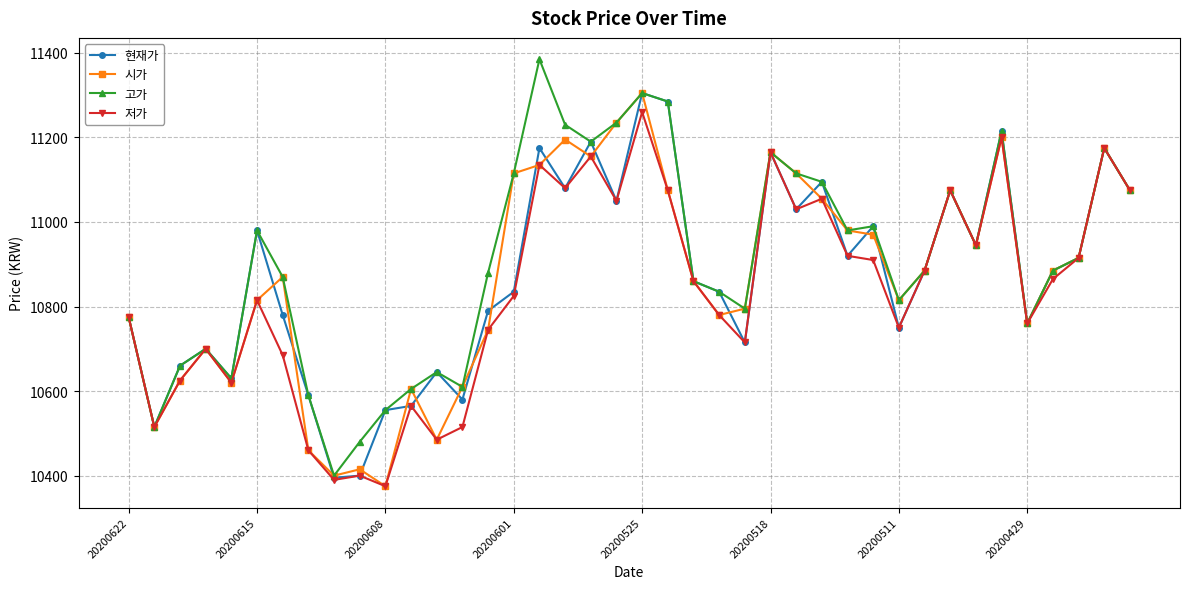

Which series has the widest spread of values?

고가